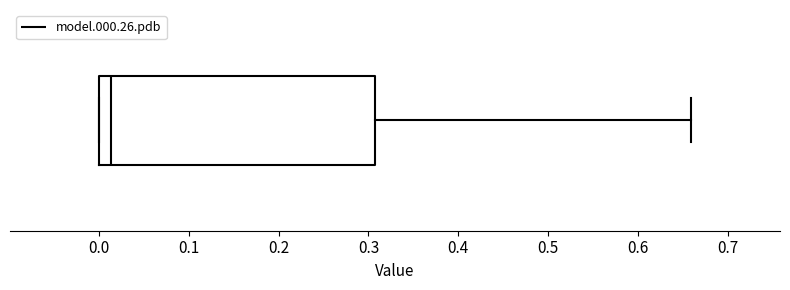

Read this box plot against the x-axis: the position of the median line, the range covered by the box, and the ends of both whiskers. The values are not printed on the chart, so give them approximately, as read against the axis.

median 0.01, box 0.00 to 0.31, whiskers 0.00 to 0.66